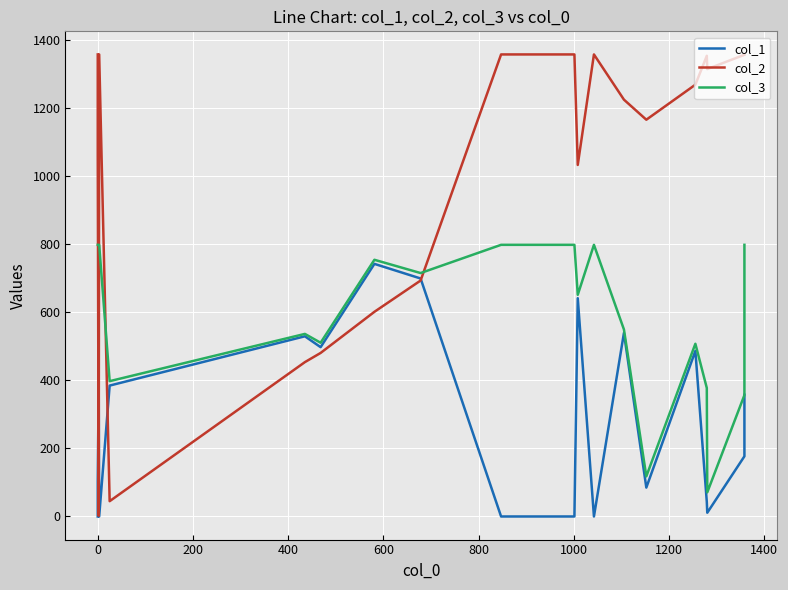

The col_3 series shows 1271 at 0. True or false?

False